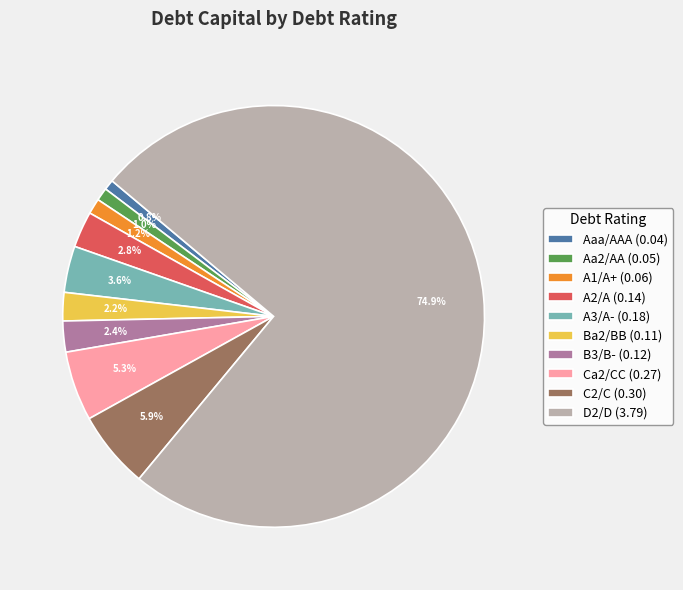

To the nearest percent, what percentage of the pie is D2/D?

75%